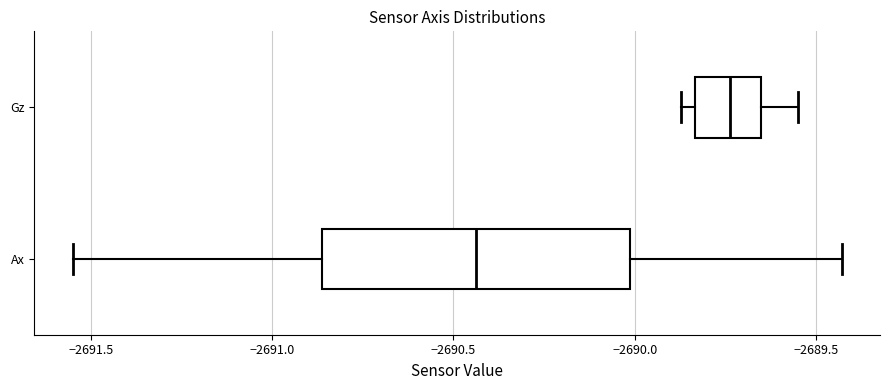

Reading bottom to top, transcribe this box plot: for each box, give where its median line is, the range the box spans, and where its two whiskers end, as read against the x-axis. The values are not printed on the chart, so give them approximately, as read against the axis.

Ax: median -2690.45, box -2690.85 to -2690.00, whiskers -2691.55 to -2689.45
Gz: median -2689.75, box -2689.85 to -2689.65, whiskers -2689.85 (just left of the box's left edge) to -2689.55